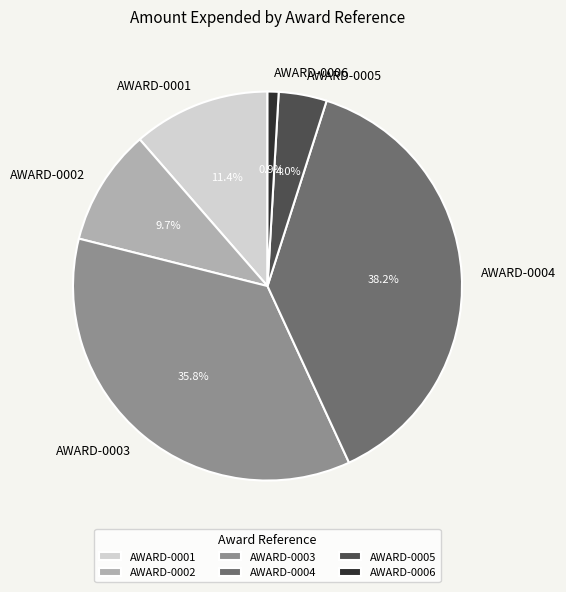

What is the largest slice in the pie chart?

AWARD-0004